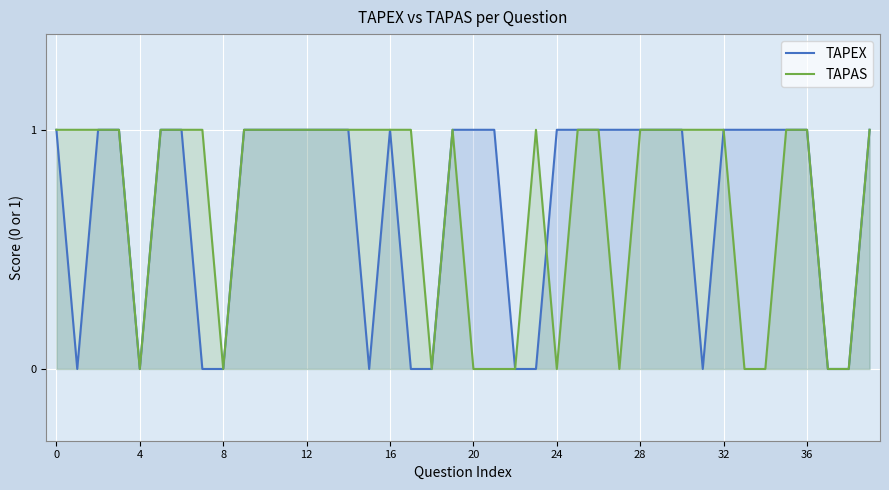

At which category does TAPAS reach its first local peak?

19